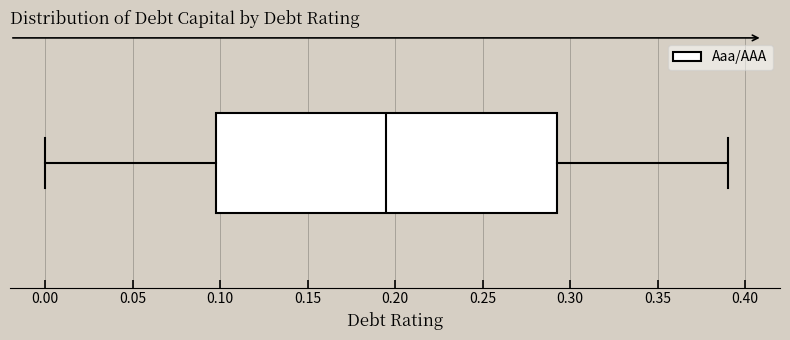

Where is the right edge of the box on the x-axis? The values are not printed on the chart, so give them approximately, as read against the axis.

0.295